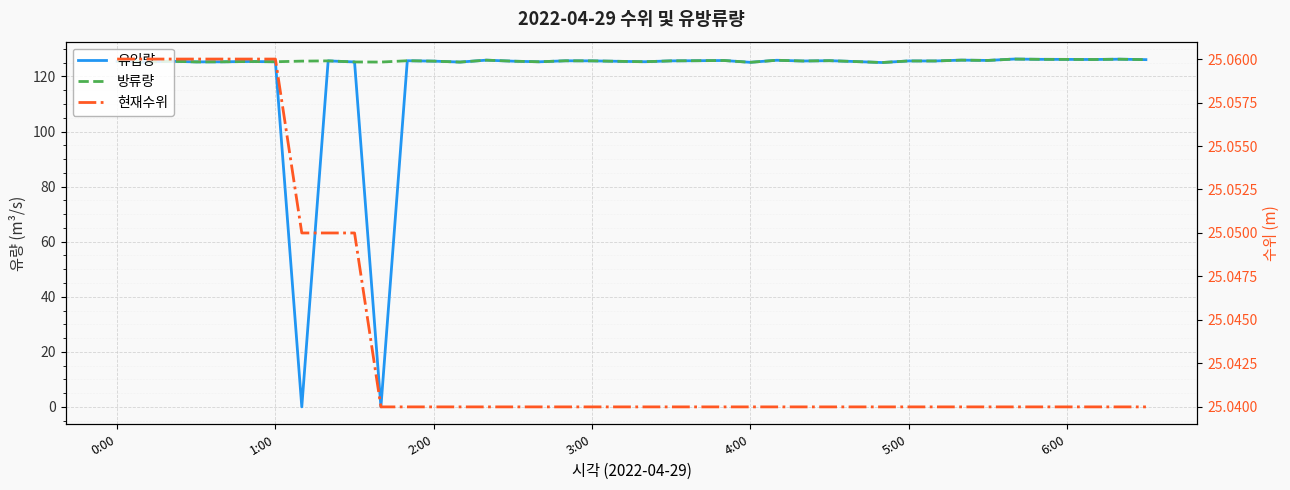

What is the difference between the maximum and second lowest values in the 유입량 series?

126.3